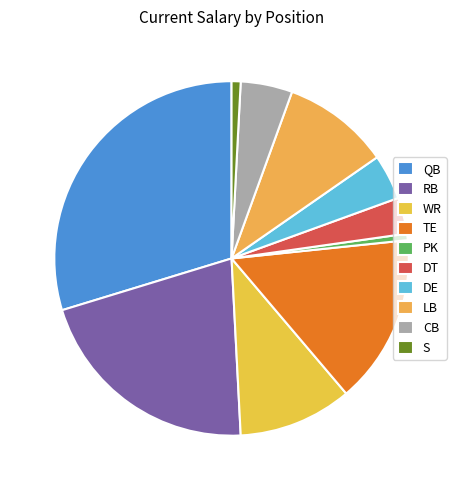

Combined, do PK and LB account for over 50%?

No